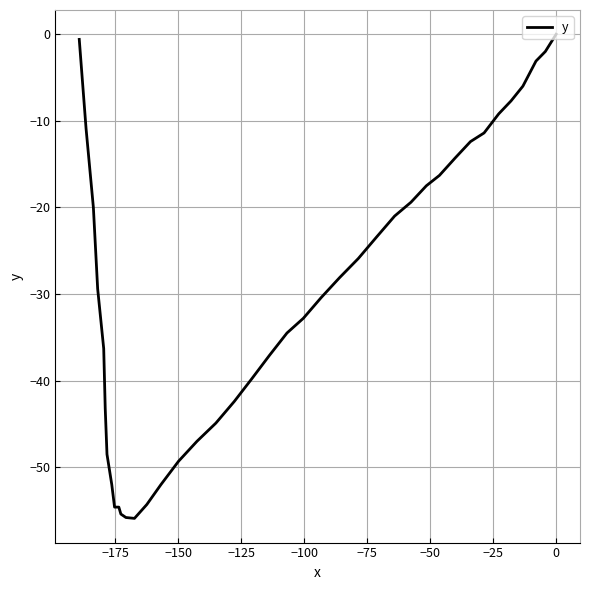

How many points are lower than both their immediate neighbors (excluding endpoints)?

1